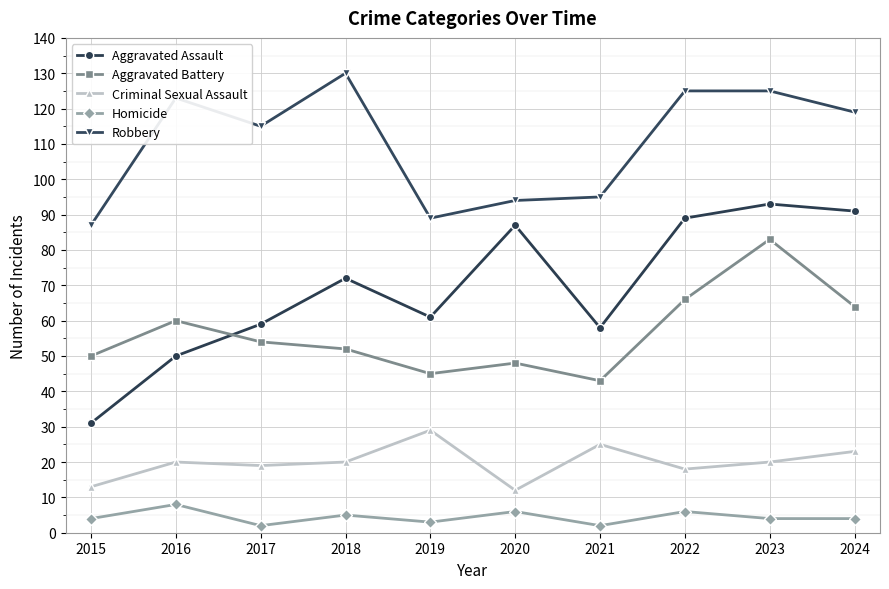

What are all the series names shown in the legend?

Aggravated Assault, Aggravated Battery, Criminal Sexual Assault, Homicide, Robbery